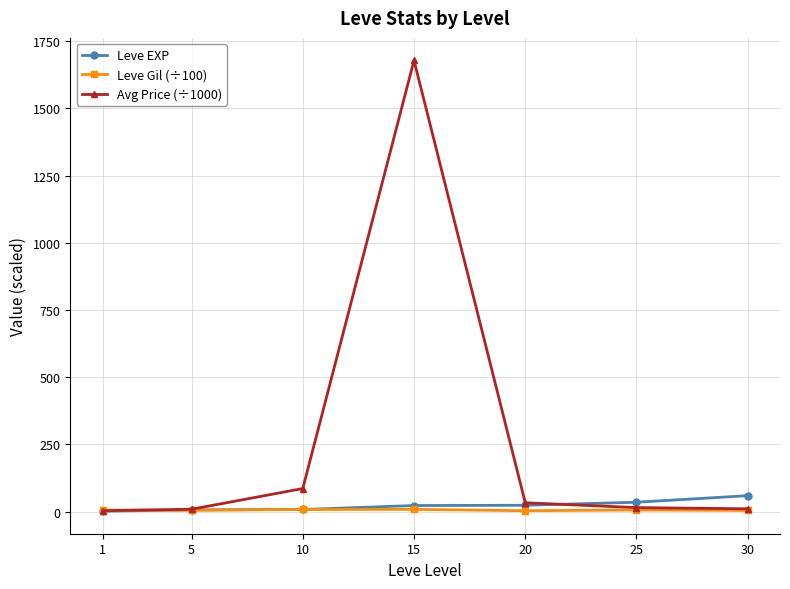

Which series changed the most between 15 and 20?

Avg Price (÷1000)